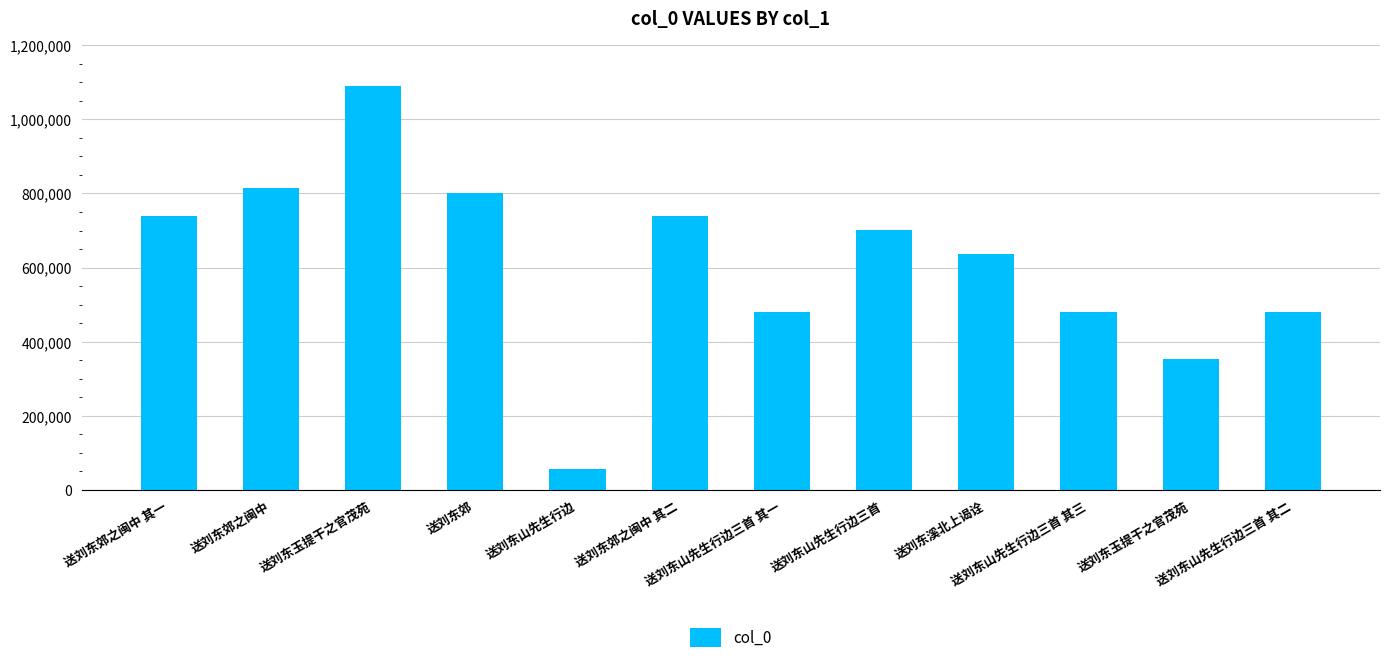

What is the sum of the values at 送刘东山先生行边三首 其一 and 送刘东山先生行边三首?

1181240